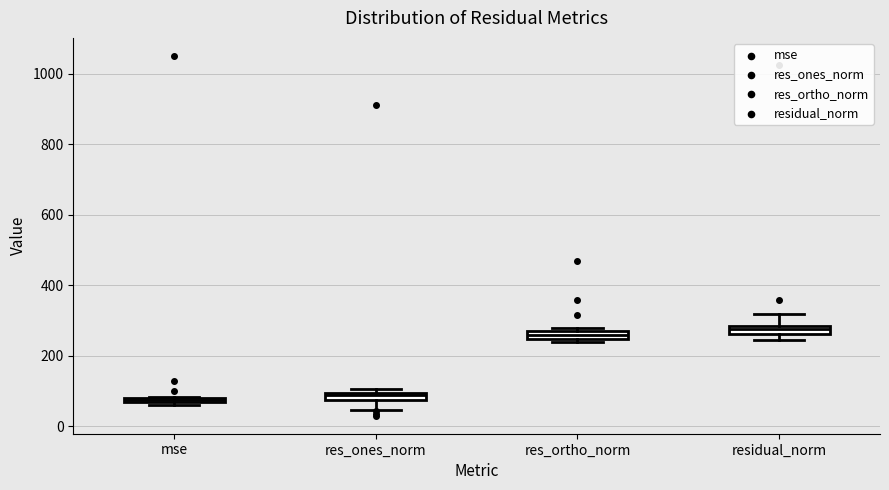

Where is the upper edge of the box for mse on the y-axis? The values are not printed on the chart, so give them approximately, as read against the axis.

80